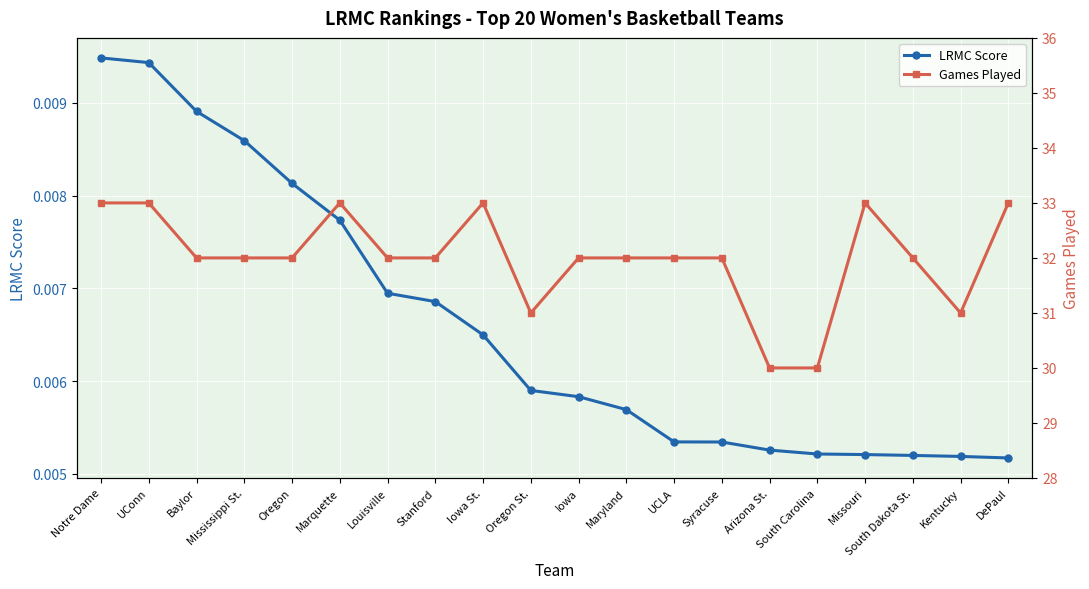

Is it true that LRMC Score equals 0.0 at Louisville?

True